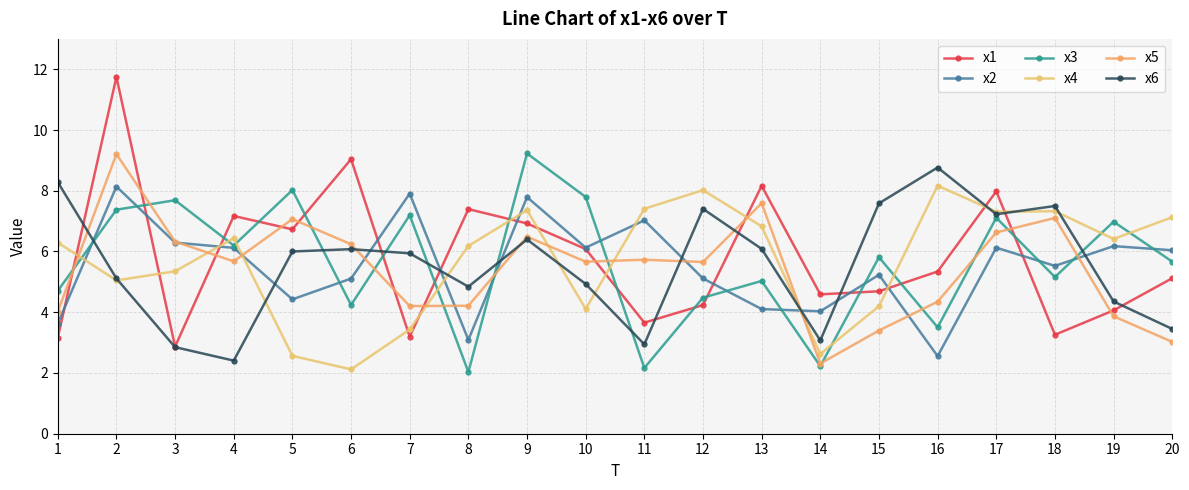

How many times do x2 and x6 cross each other?

9